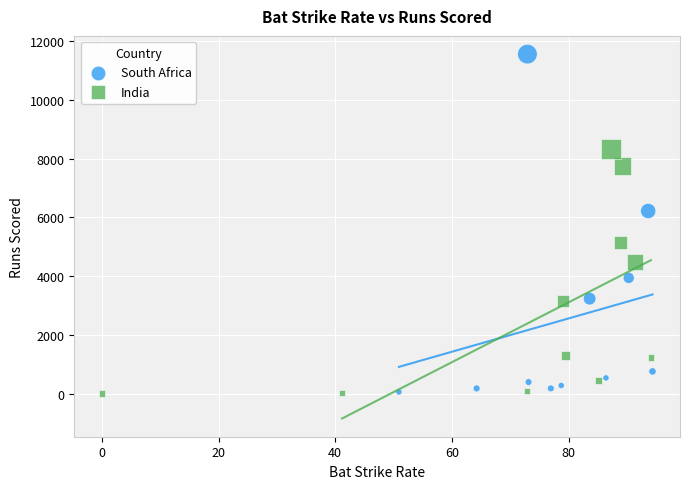

Which series has the widest spread of Y values?

South Africa